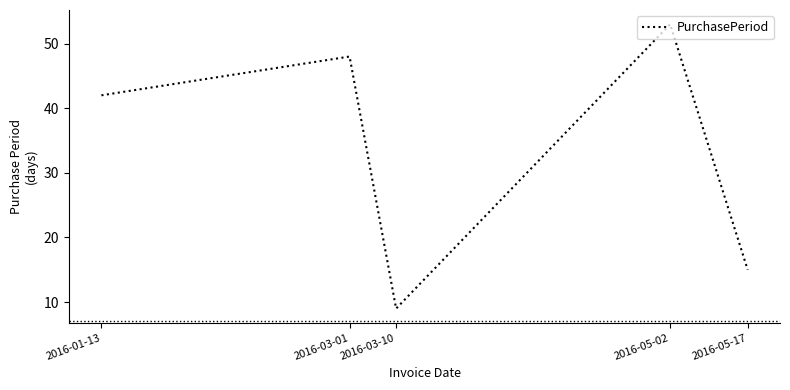

Does the chart display data point markers on the line(s)?

No